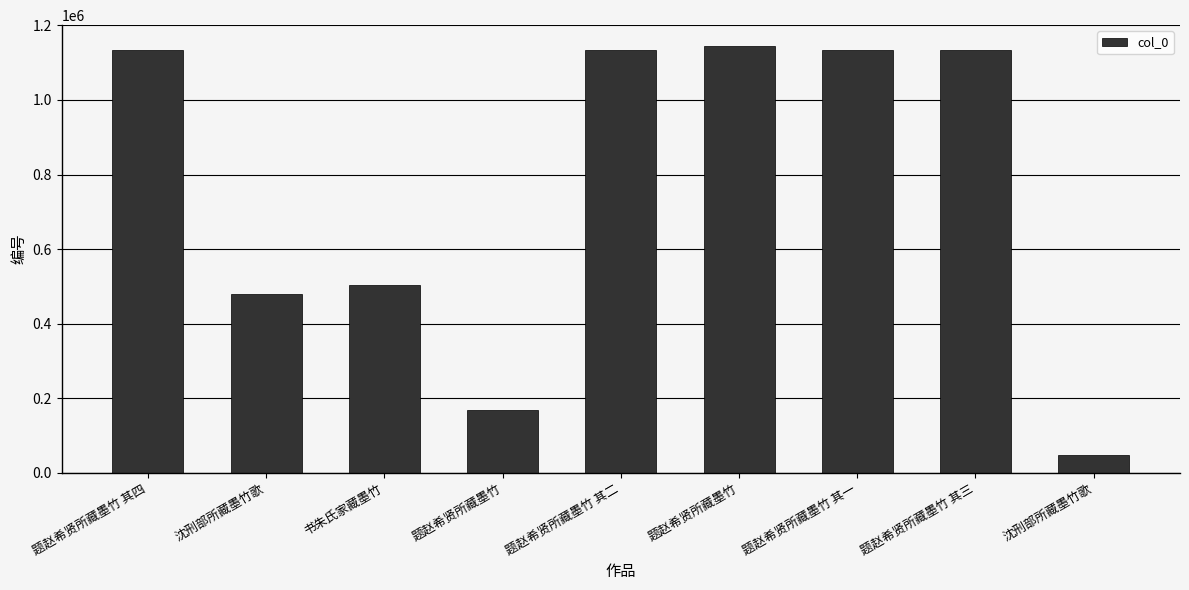

How many series are shown in this chart?

1